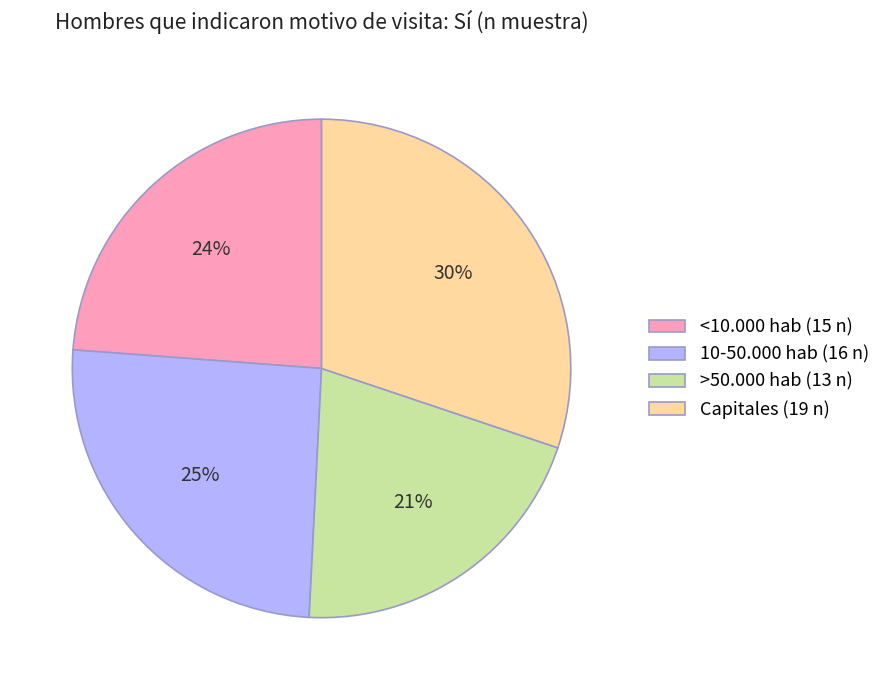

Which has a higher value, Capitales or >50.000 hab?

Capitales